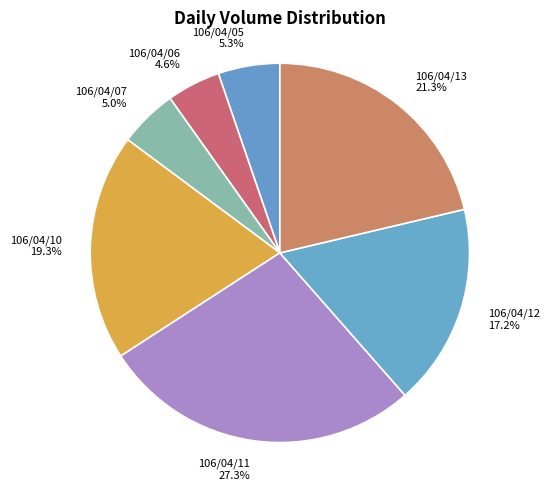

Between 106/04/07 and 106/04/13, which is larger?

106/04/13